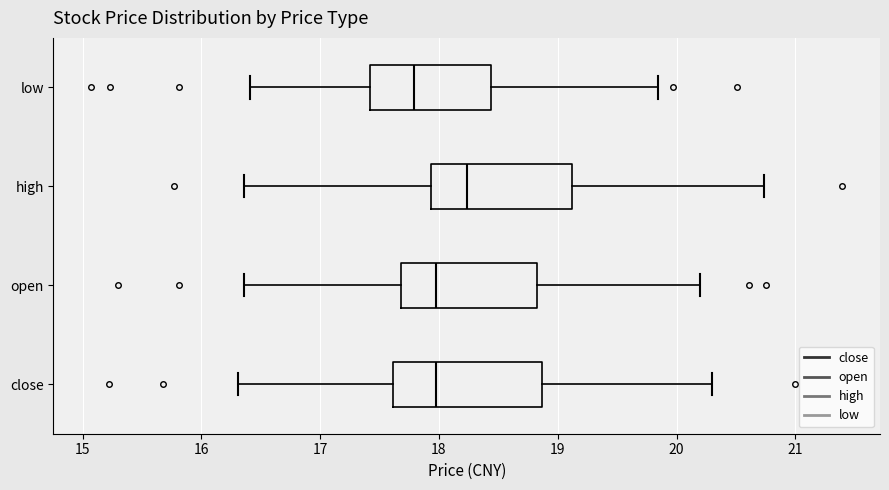

Reading bottom to top, transcribe this box plot: for each box, give where its median line is, the range the box spans, and where its two whiskers end, as read against the x-axis. The values are not printed on the chart, so give them approximately, as read against the axis.

close: median 18.0, box 17.6 to 18.9, whiskers 16.3 to 20.3
open: median 18.0, box 17.7 to 18.8, whiskers 16.4 to 20.2
high: median 18.2, box 17.9 to 19.1, whiskers 16.4 to 20.7
low: median 17.8, box 17.4 to 18.4, whiskers 16.4 to 19.8